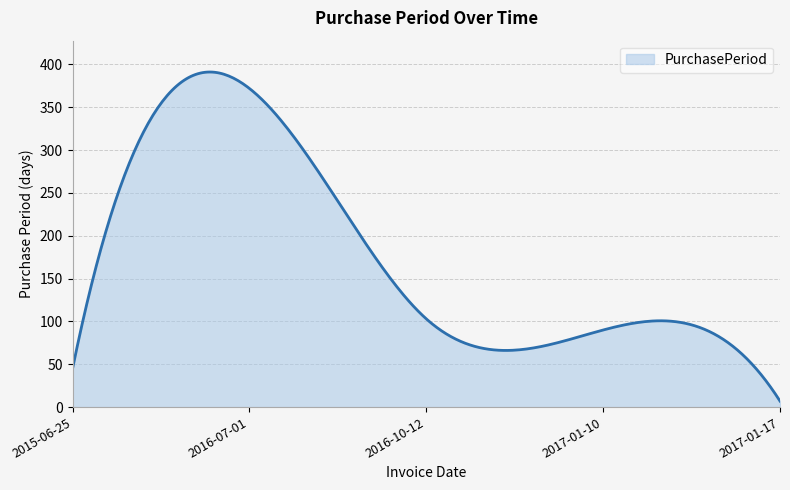

Does the chart have visible grid lines?

Yes